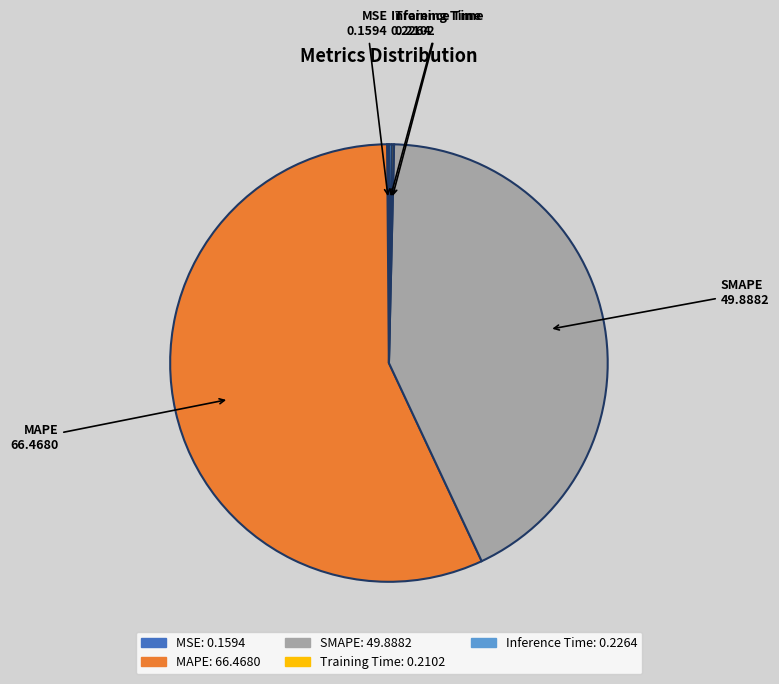

Which slice is the largest?

MAPE